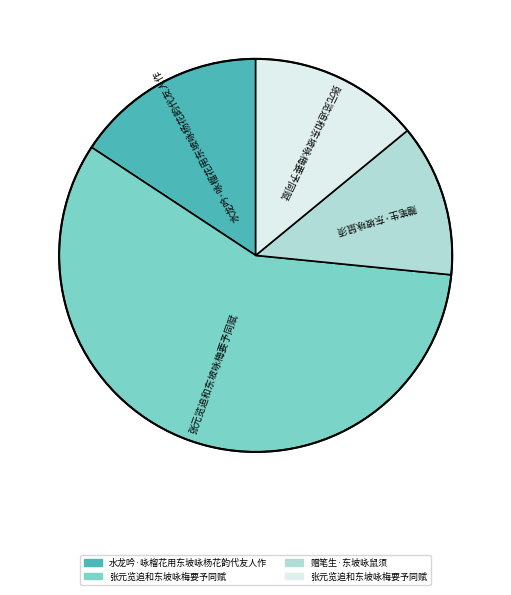

Does any single category account for the majority?

Yes